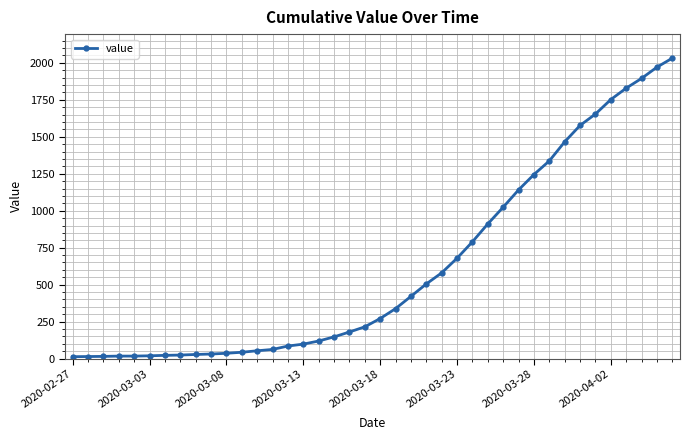

How many values are below 271?

20